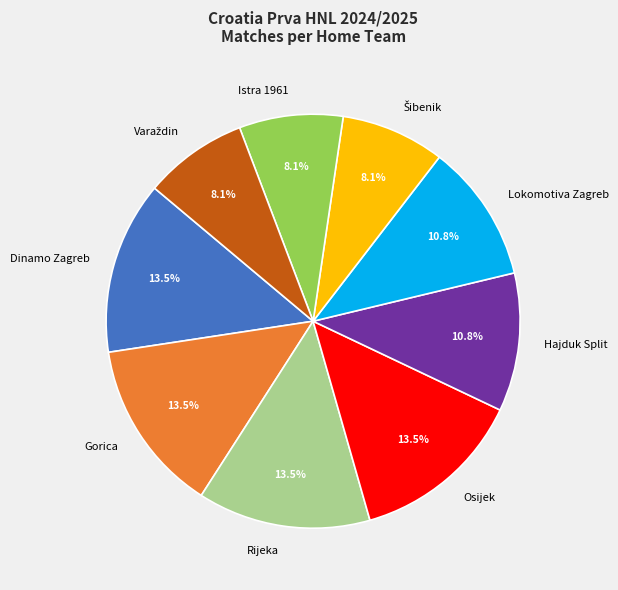

Is it true that Lokomotiva Zagreb is 11% of the pie?

True